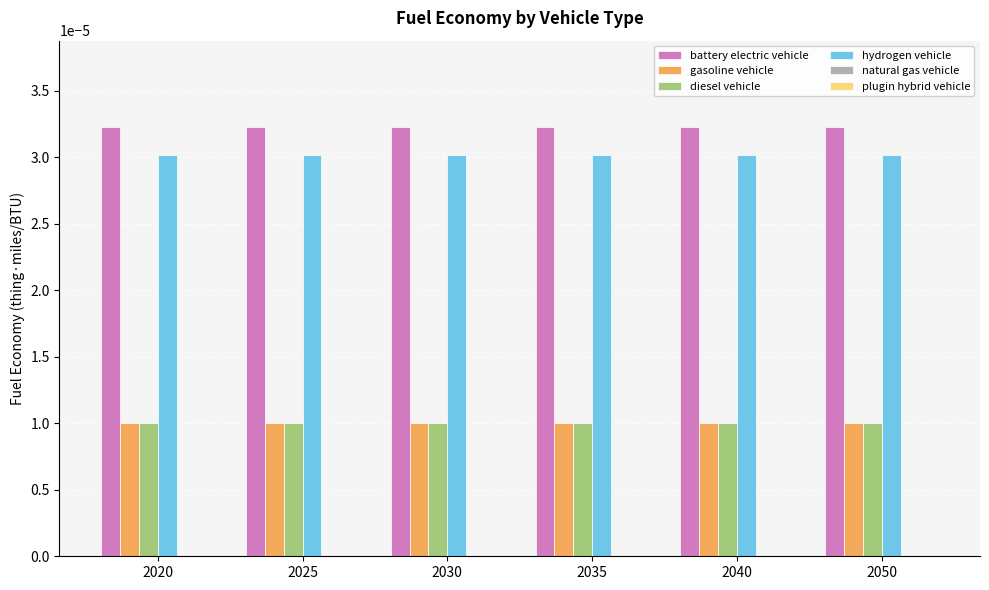

At how many categories does at least one series exceed 0?

6